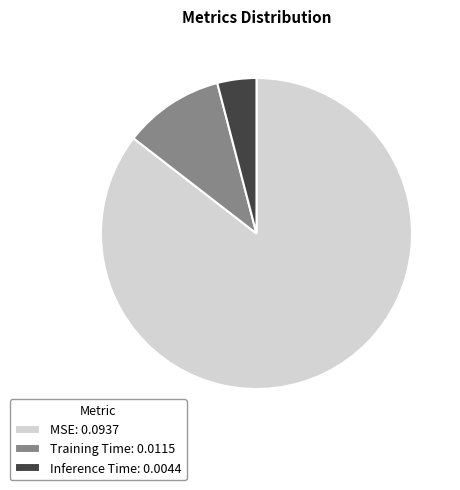

Count the number of slices in the pie.

3